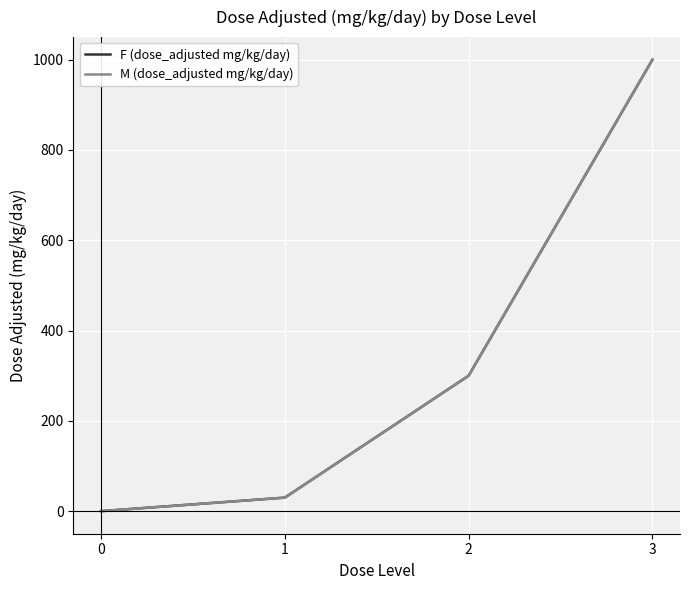

Does the chart have visible grid lines?

Yes